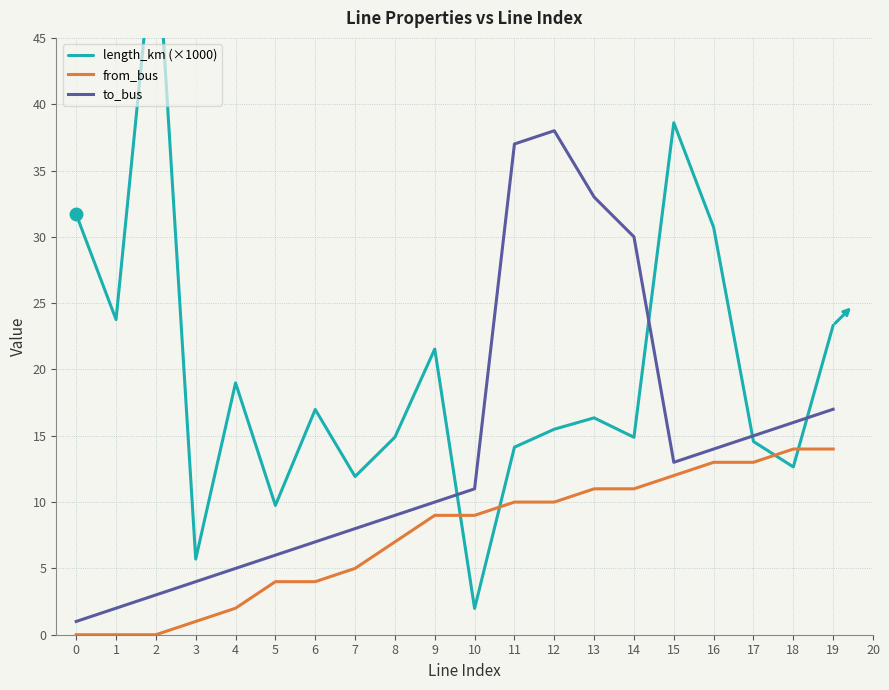

How many lines are shown in the chart?

3